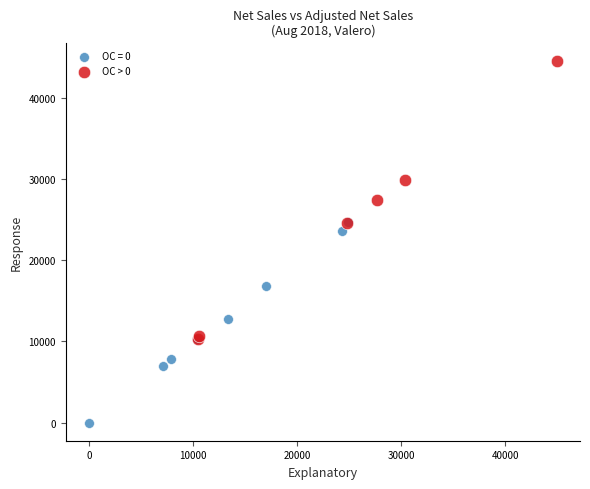

Which series reaches the minimum Y coordinate?

OC = 0